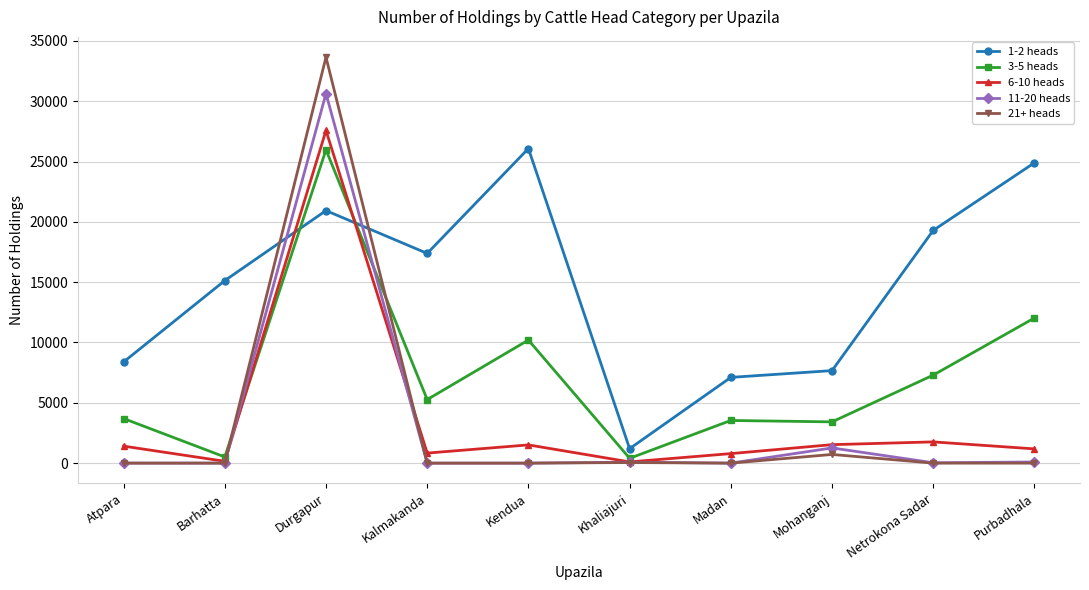

True or false: 3-5 heads has a value of 15905 at Purbadhala.

False